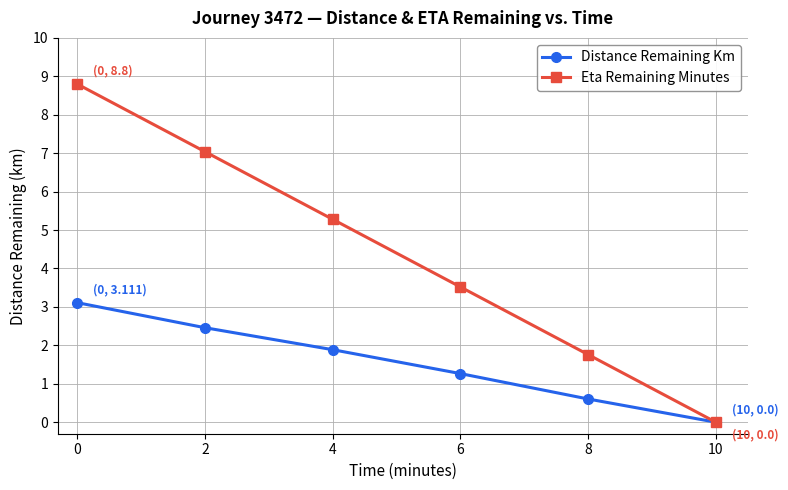

How many values in Eta Remaining Minutes are above zero?

5